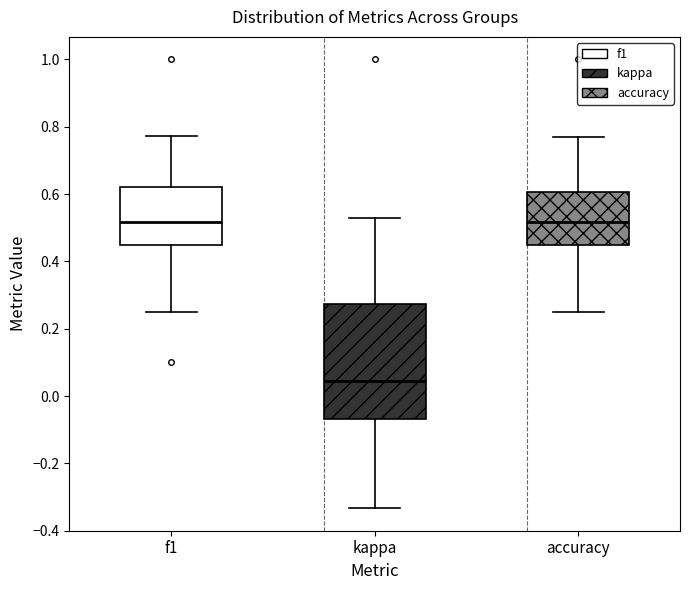

Reading left to right, transcribe this box plot: for each box, give where its median line is, the range the box spans, and where its two whiskers end, as read against the y-axis. The values are not printed on the chart, so give them approximately, as read against the axis.

f1: median 0.52, box 0.44 to 0.62, whiskers 0.26 to 0.78
kappa: median 0.04, box -0.06 to 0.28, whiskers -0.34 to 0.54
accuracy: median 0.52, box 0.44 to 0.60, whiskers 0.26 to 0.76